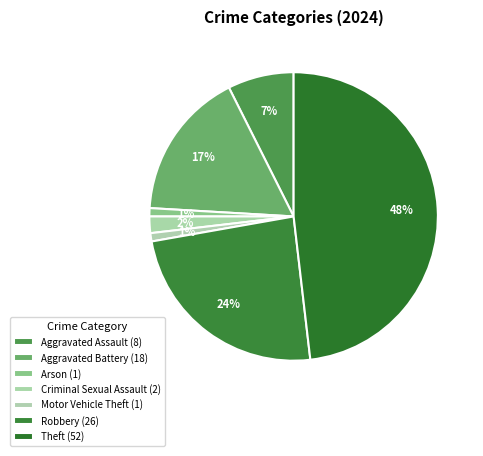

How many segments does this pie chart have?

7